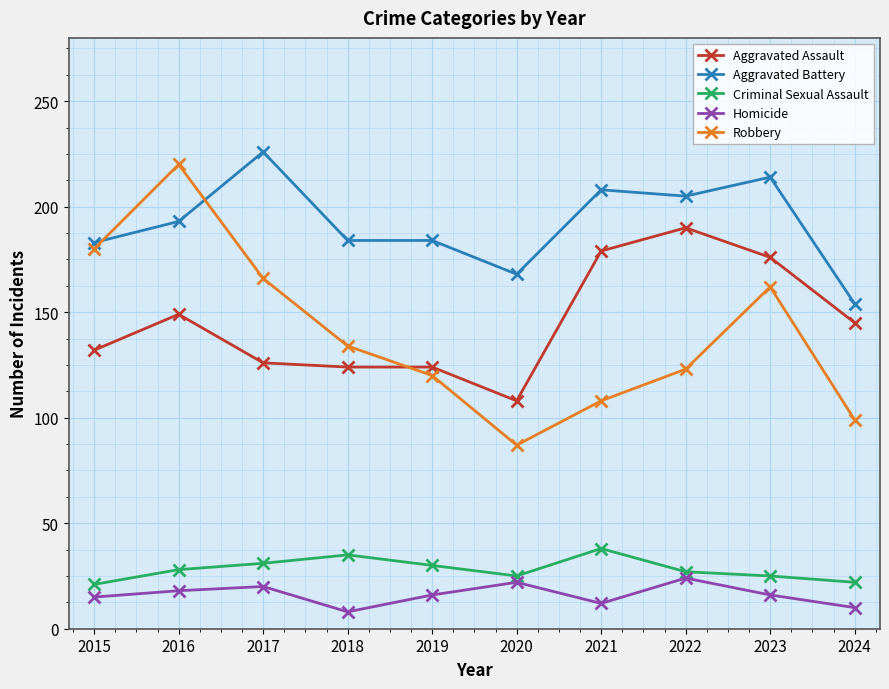

True or false: Aggravated Assault has more than 1 interior local peaks.

True